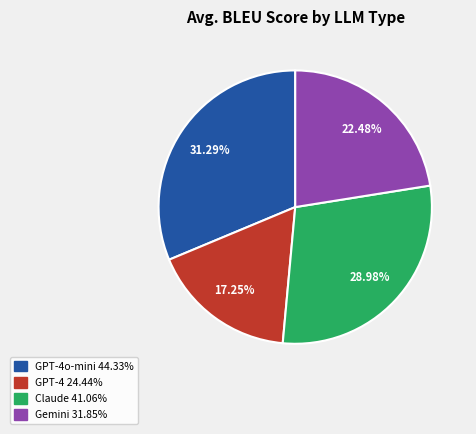

Which has a higher value, Claude 41.06% or GPT-4o-mini 44.33%?

GPT-4o-mini 44.33%